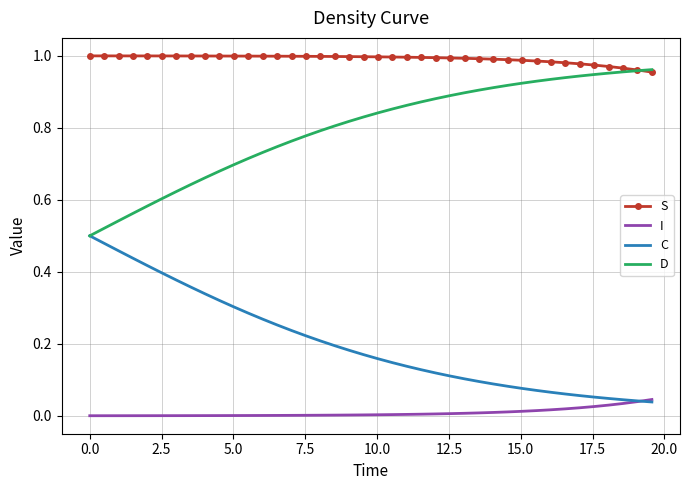

Which series has the largest total across all categories?

S